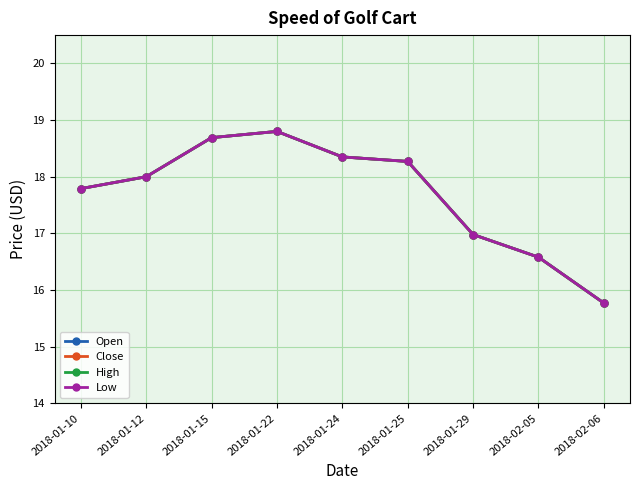

What position from the left is 2018-01-29?

7